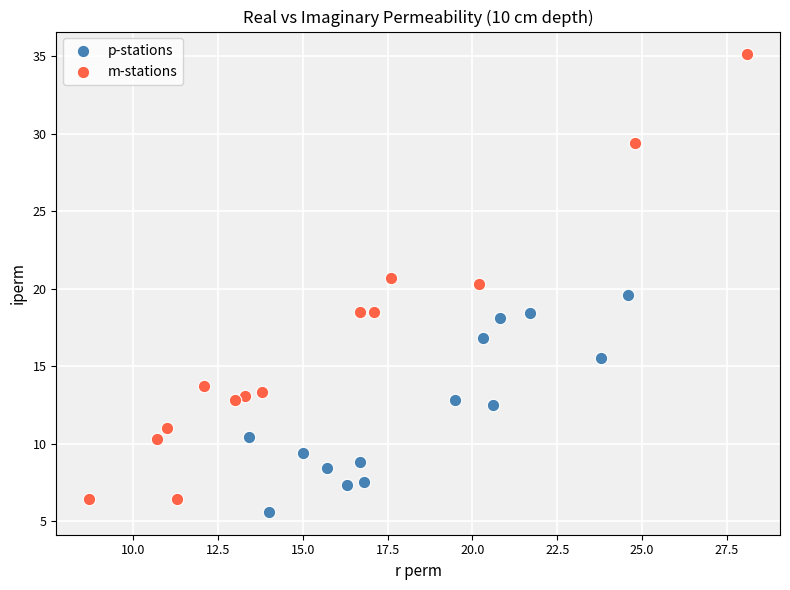

Which series has the widest spread of Y values?

m-stations